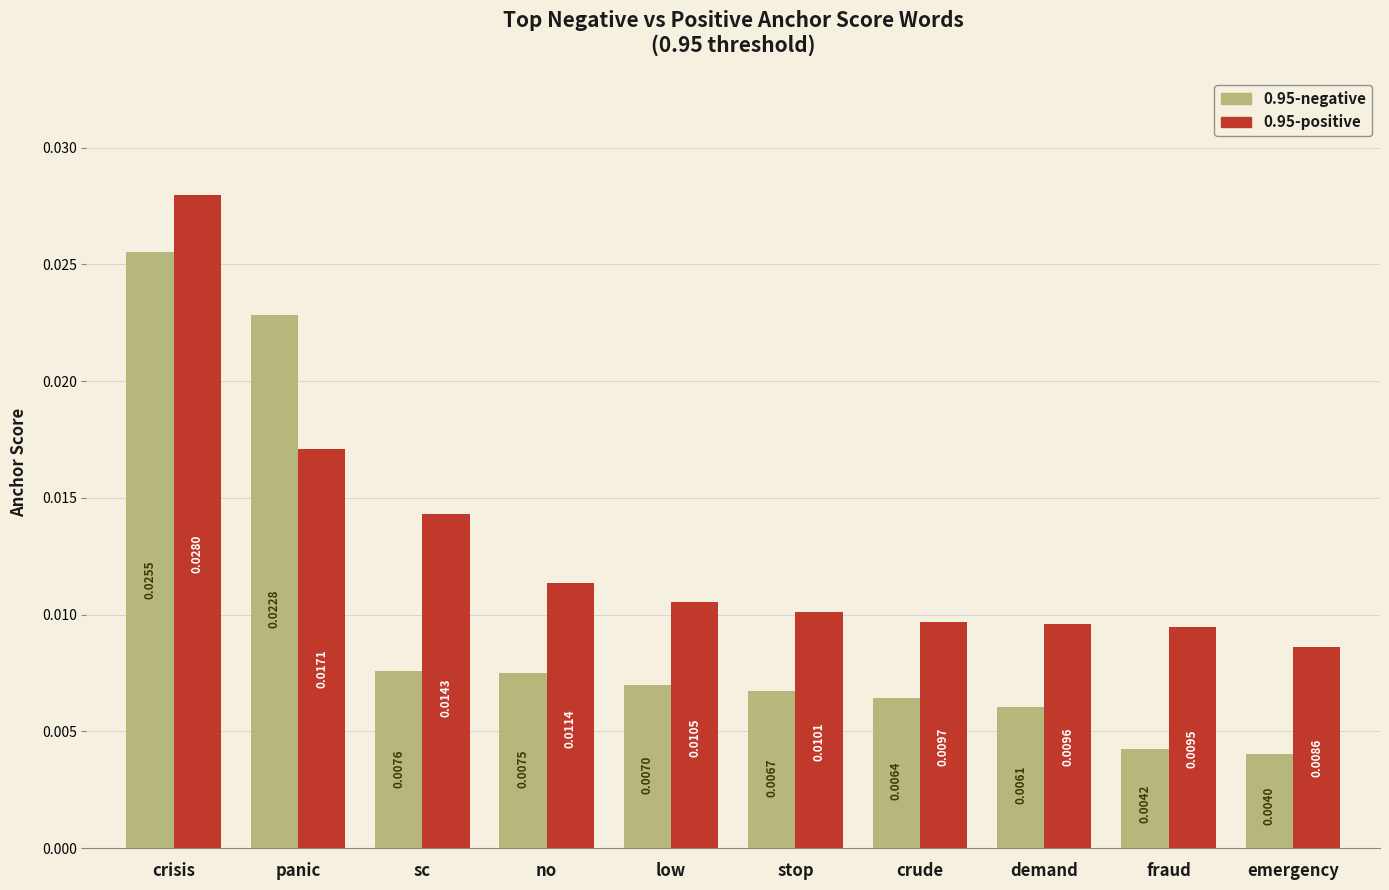

Which category has the highest value across all series?

crisis